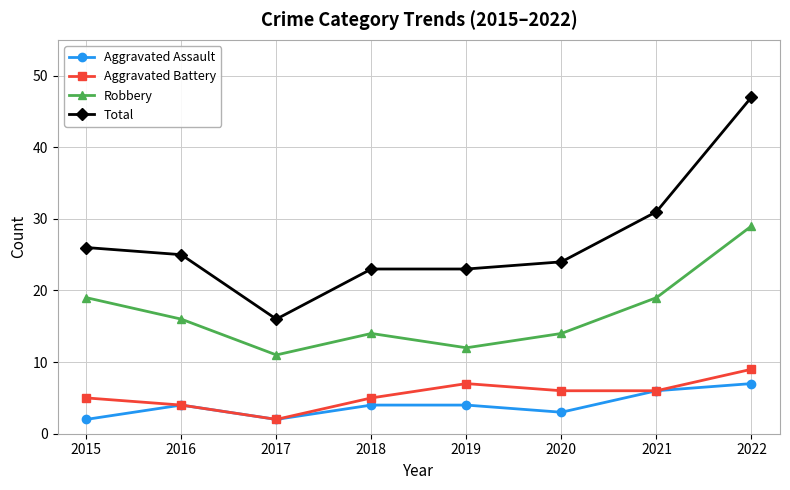

True or false: Aggravated Assault and Total intersect in this chart.

False